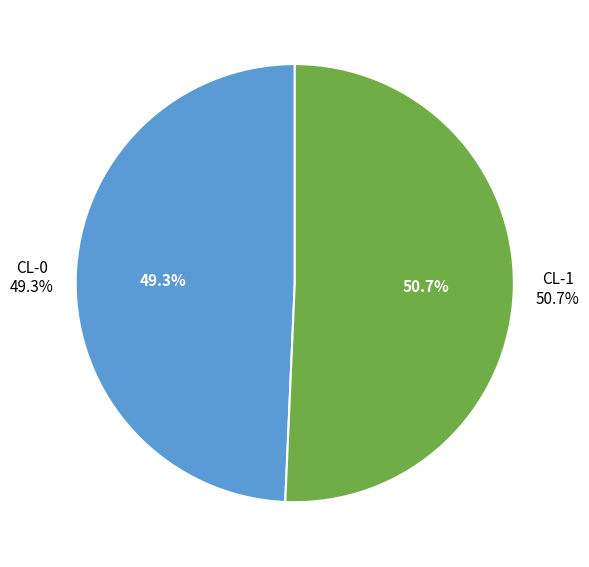

The CL-1 slice represents 58% of the pie. True or false?

False